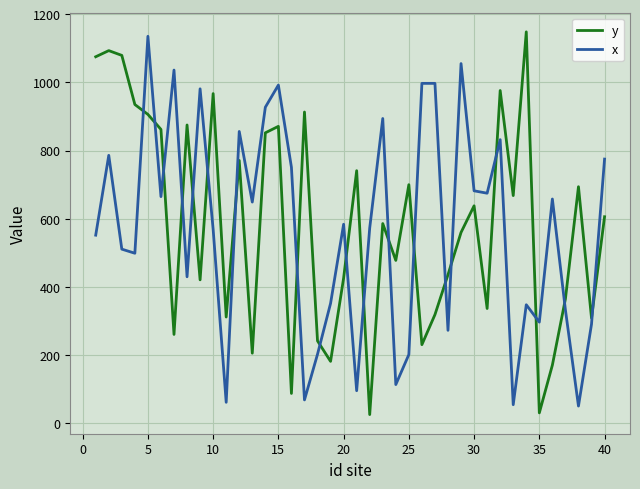

How many lines are shown in the chart?

2